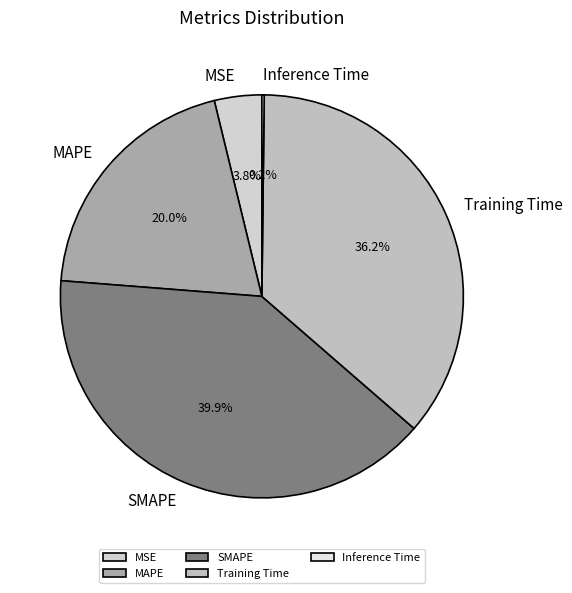

What is the ratio of the value at Training Time to the value at SMAPE?

0.9